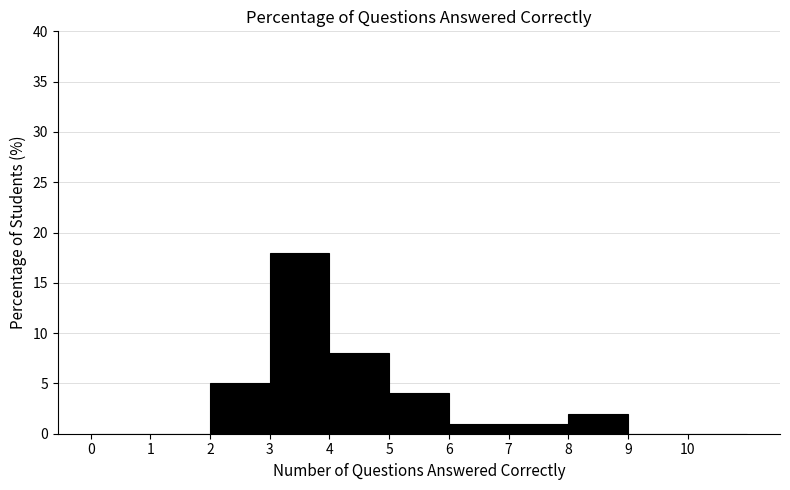

Reading left to right, list every bar in this chart as the range it spans on the x-axis followed by its height. The values are not printed on the chart, so give them approximately, as read against the axis.

0 to 1: 0
1 to 2: 0
2 to 3: 5
3 to 4: 18
4 to 5: 8
5 to 6: 4
6 to 7: 1
7 to 8: 1
8 to 9: 2
9 to 10: 0
10 to 11: 0